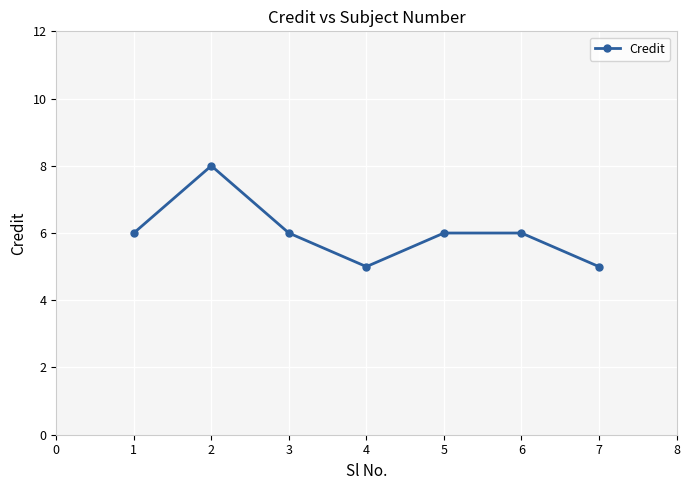

Is it true that the value at 6 is 8?

False